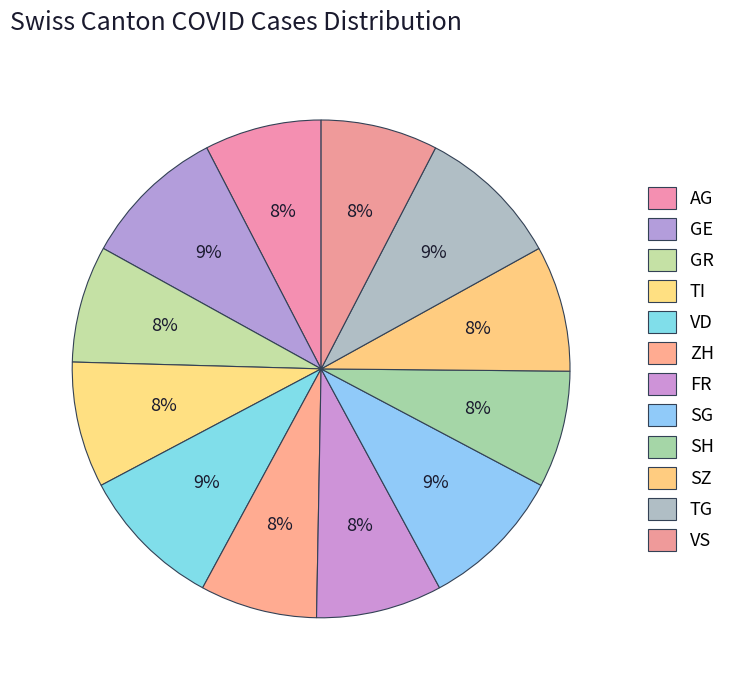

The GE slice represents 9% of the pie. True or false?

True